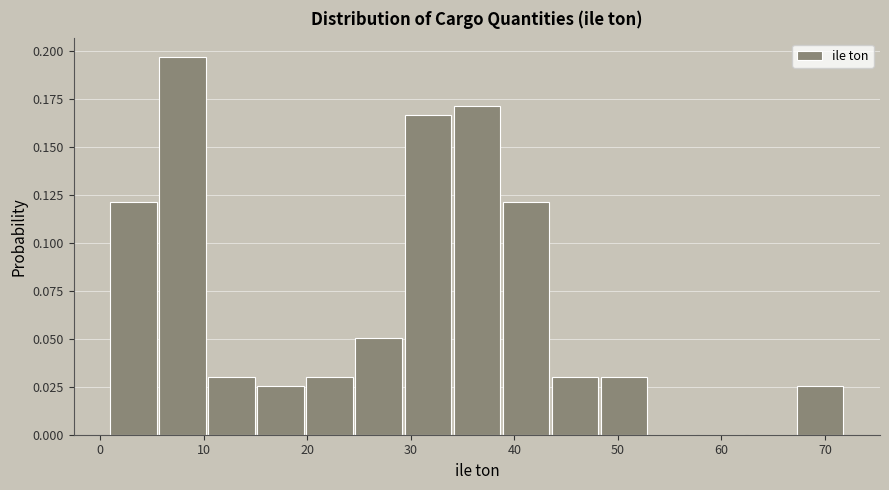

What is the height of the bar covering 39 to 44 on the x-axis? Neither the bar edges nor the heights are printed on the chart, so give them approximately, as read against the axes.

0.120